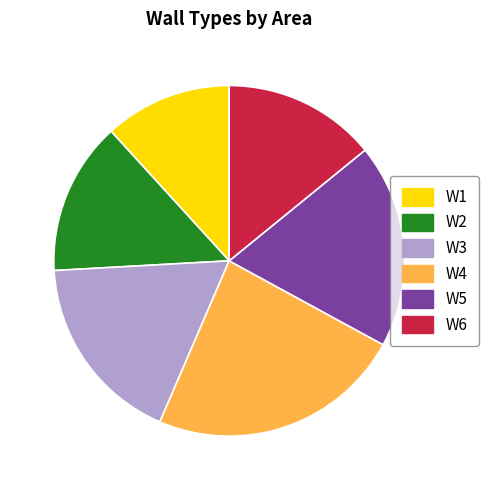

Is W4 the majority of the pie?

No